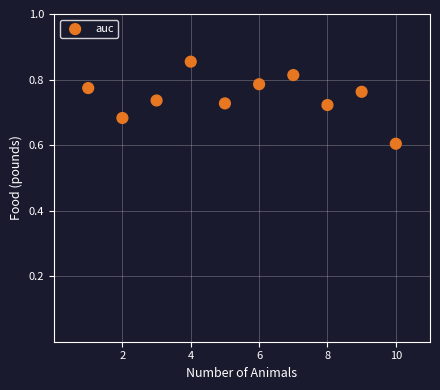

What is the range of X values (max minus min)?

9.0